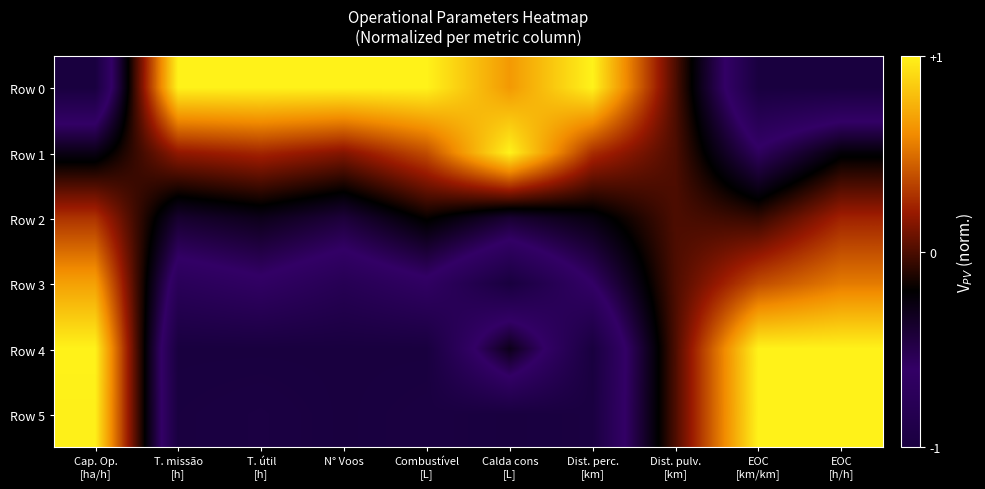

At EOC [h/h], list the series in order from smallest to largest.

Row 0, Row 1, Row 2, Row 3, Row 4, Row 5